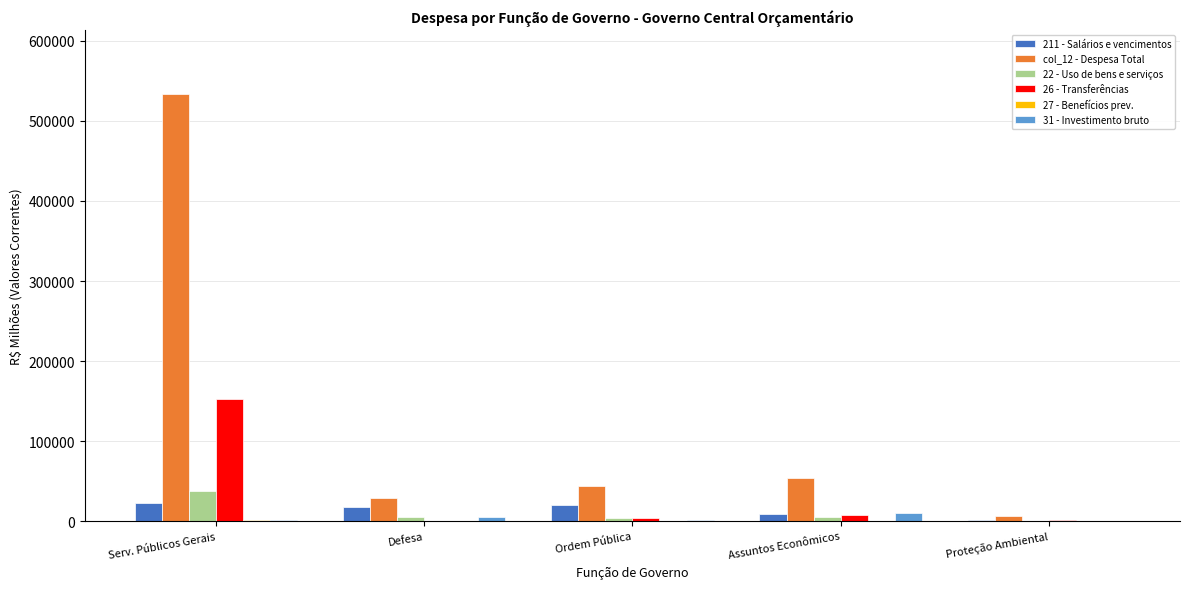

Is it true that 211 - Salários e vencimentos equals 19835.3 at Ordem Pública?

True